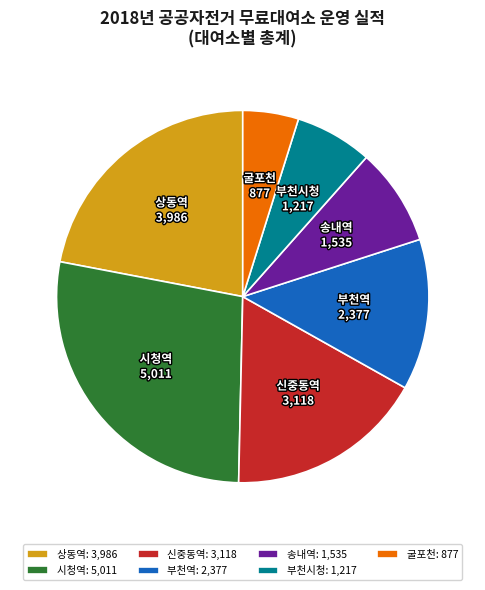

Do 굴포천 and 부천시청 together represent more than half of the pie?

No